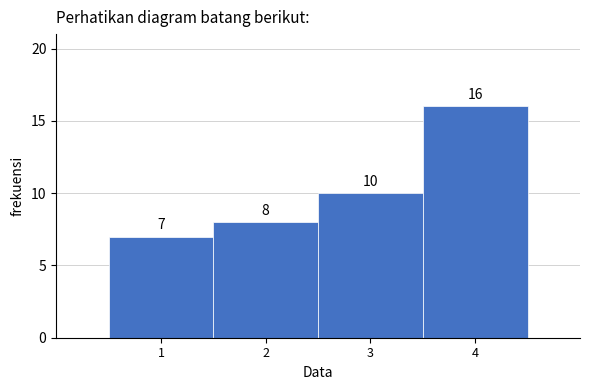

How tall is the bar that spans 0.5 to 1.5 on the x-axis?

7